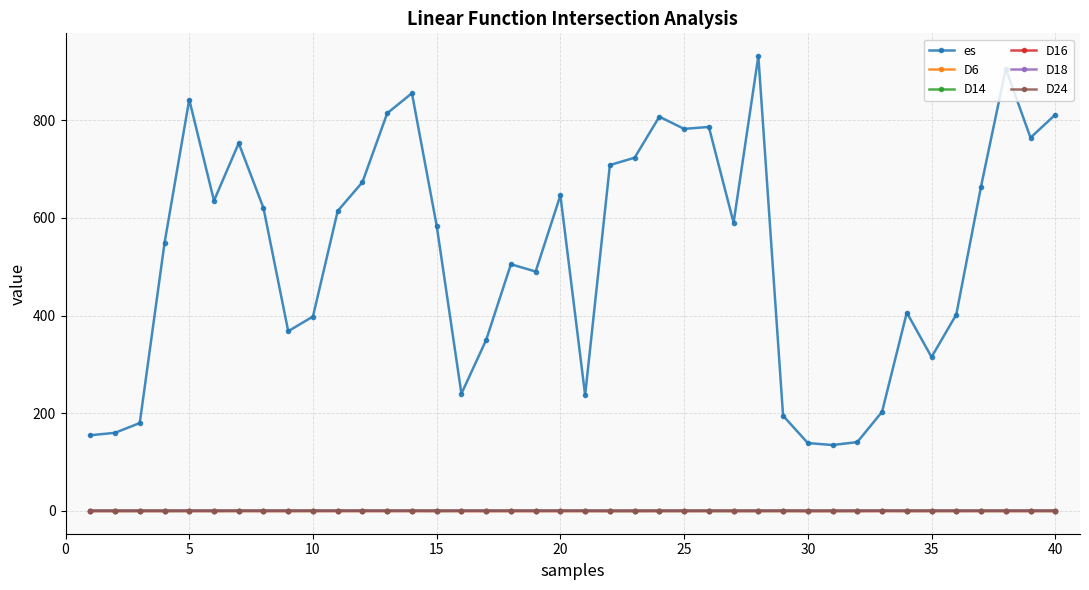

What is the value of the es point at the 15th from the left?

584.0